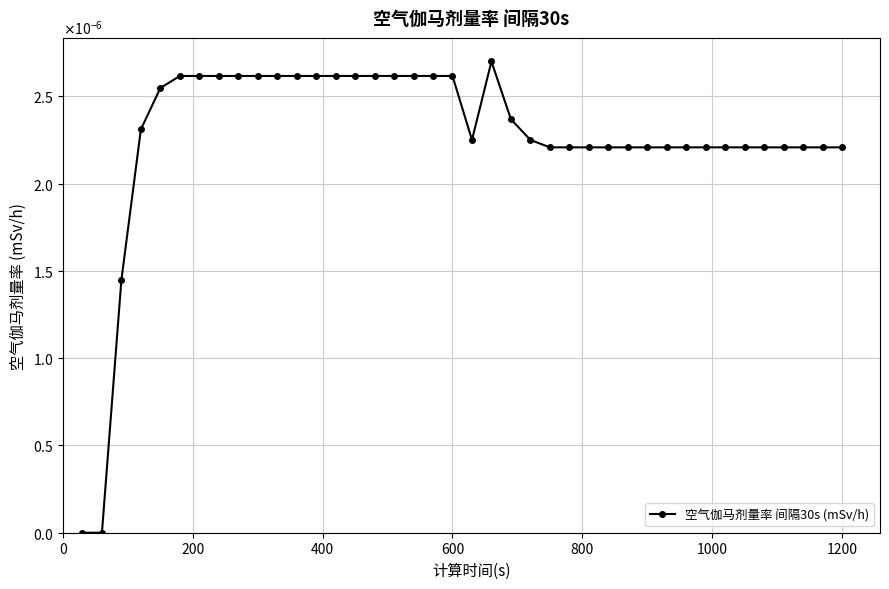

Does the chart display data point markers on the line(s)?

Yes